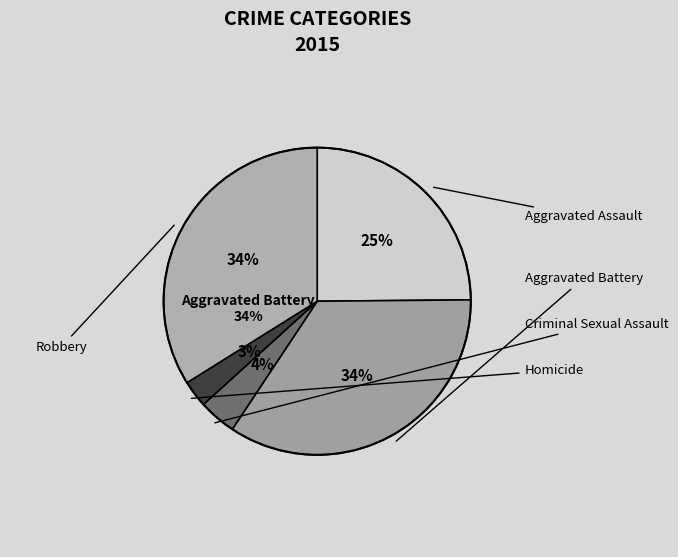

The Homicide slice represents 3% of the pie. True or false?

True